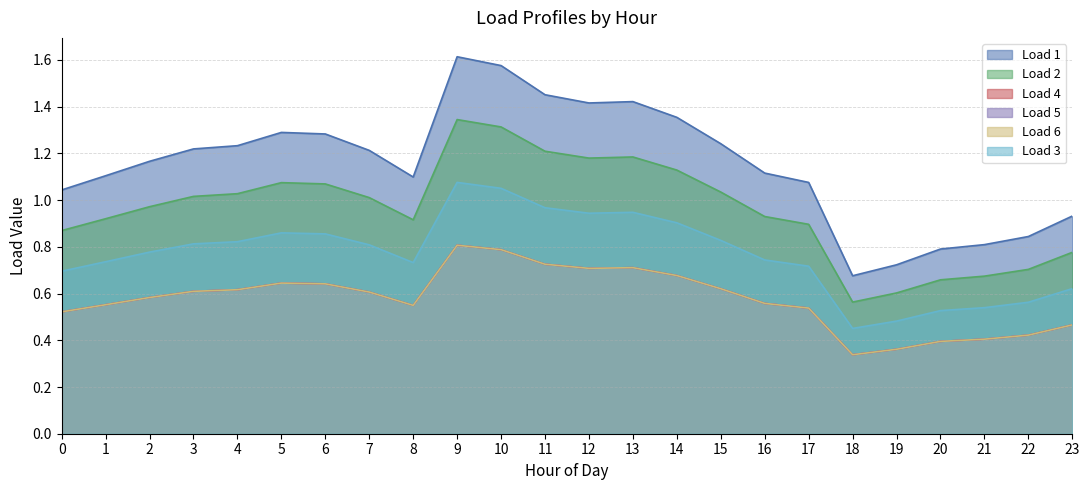

Rank the categories by Load 4 value from highest to lowest.

9, 10, 11, 13, 12, 14, 5, 6, 15, 4, 3, 7, 2, 16, 1, 8, 17, 0, 23, 22, 21, 20, 19, 18